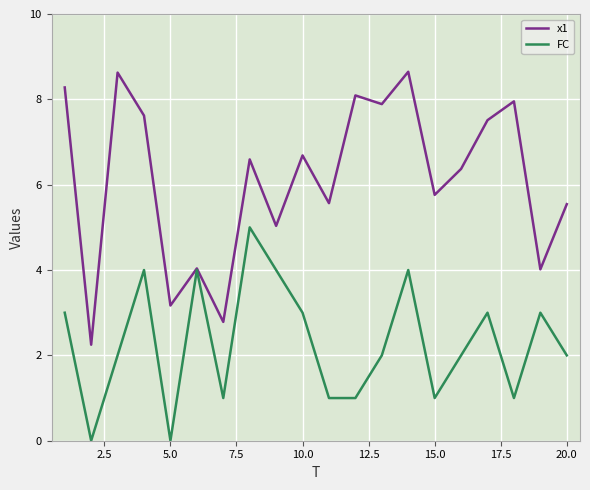

What is the maximum value shown in the chart?

8.6